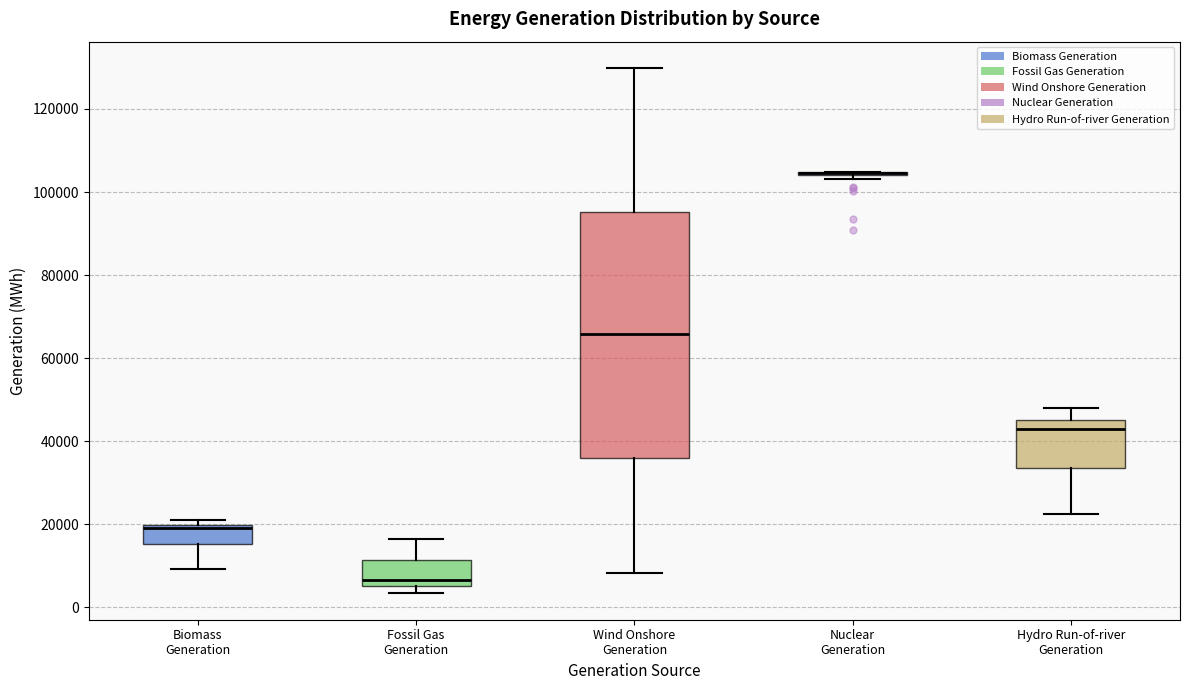

Which box is the tallest, from its lower edge to its upper edge?

Wind Onshore Generation